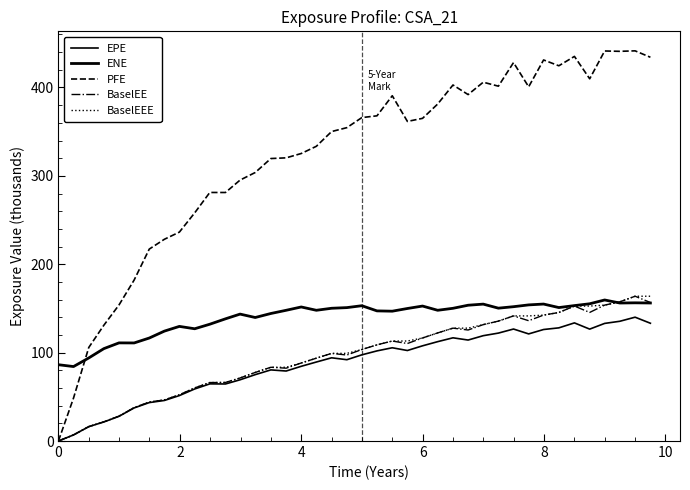

What is the difference between the second highest and second lowest values in the EPE series?

128.6